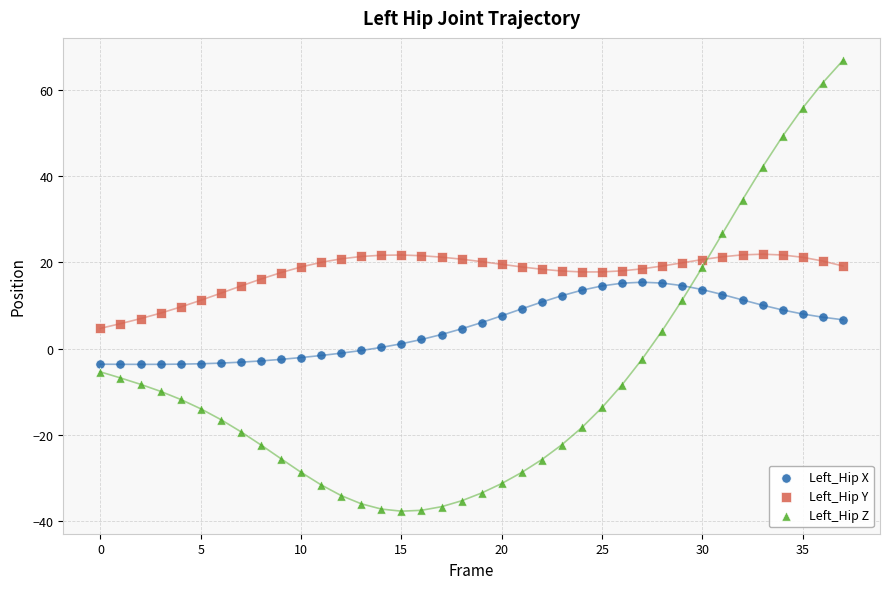

Which series reaches the minimum Y coordinate?

Left_Hip Z